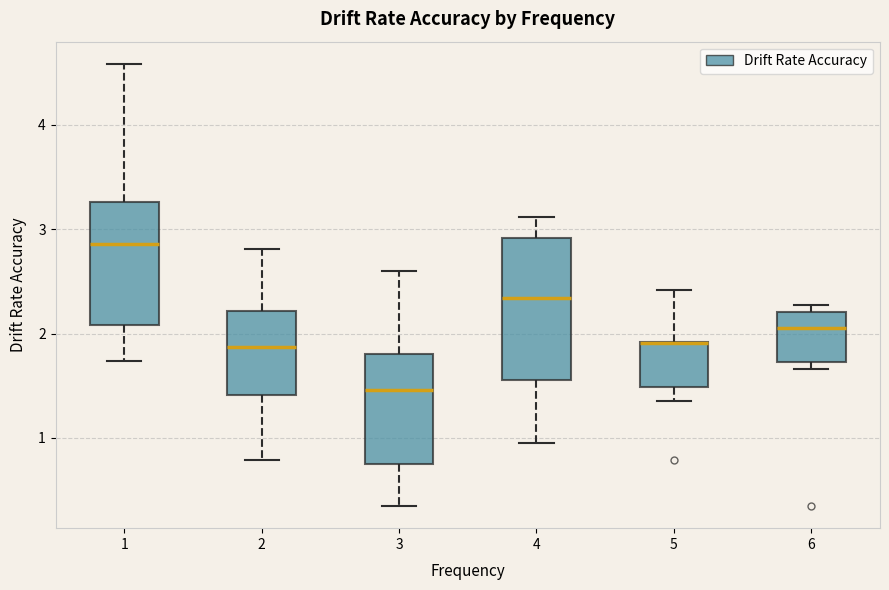

Comparing the boxes themselves (not the whiskers), which one is the tallest?

4